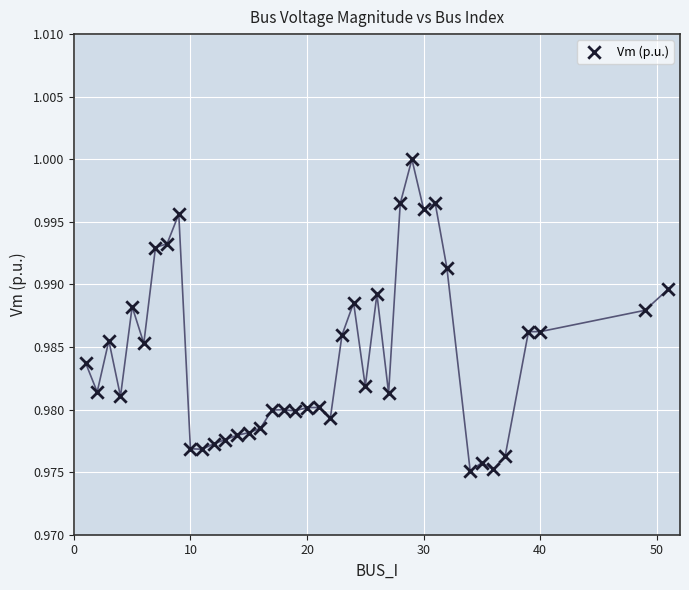

What is the range of X values (max minus min)?

50.0